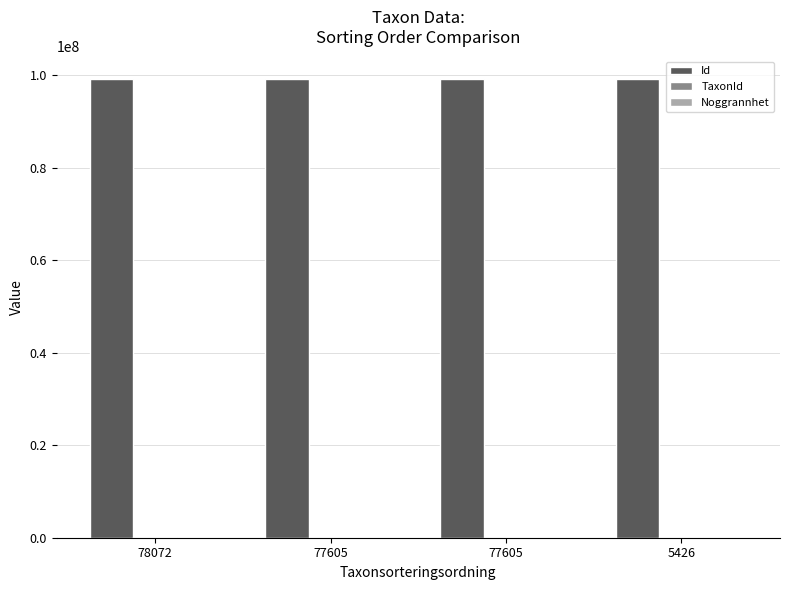

Reading left to right, transcribe all the data shown in this chart.

Id: 99114477	99114494	99114468	99114476
TaxonId: 229821	967	967	101410
Noggrannhet: 25	25	25	25